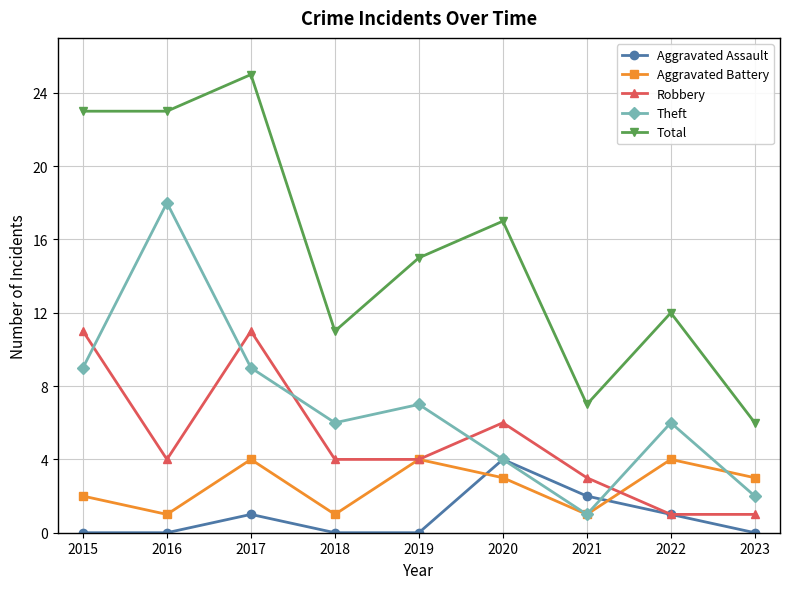

At which category does Robbery reach its first local valley?

2016